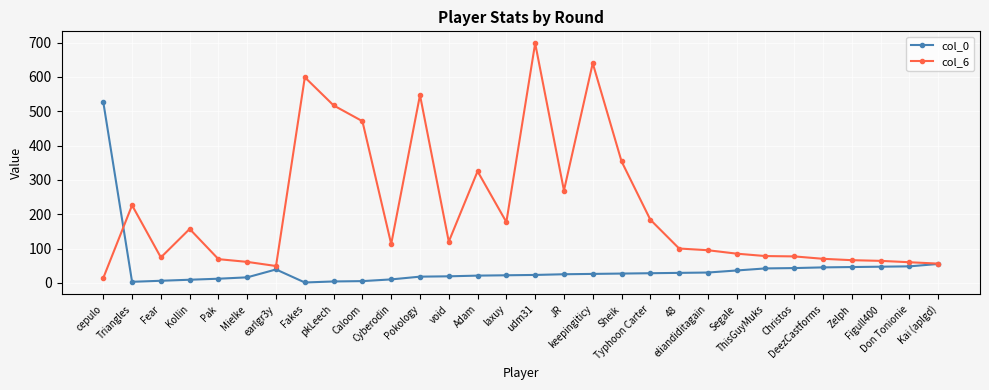

What is the total value across all series at 48?

129